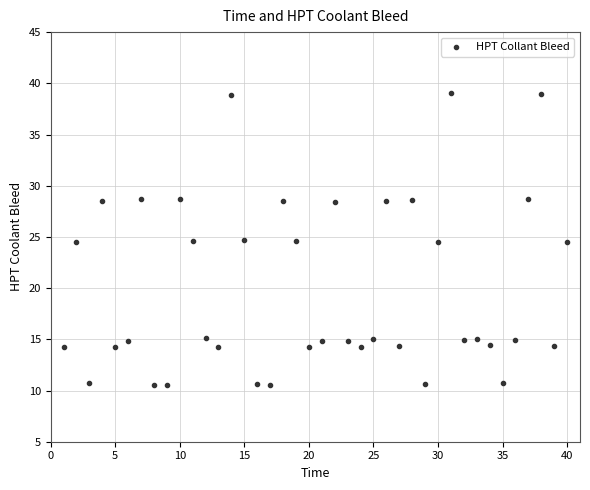

What is the range of X values (max minus min)?

39.0